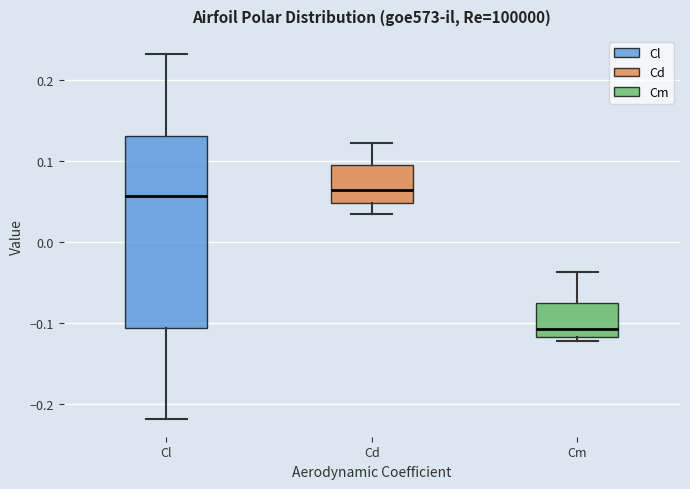

Reading left to right, transcribe this box plot: for each box, give where its median line is, the range the box spans, and where its two whiskers end, as read against the y-axis. The values are not printed on the chart, so give them approximately, as read against the axis.

Cl: median 0.06, box -0.11 to 0.13, whiskers -0.22 to 0.23
Cd: median 0.06, box 0.05 to 0.10, whiskers 0.03 to 0.12
Cm: median -0.11, box -0.12 to -0.08, whiskers -0.12 (just below the box's lower edge) to -0.04